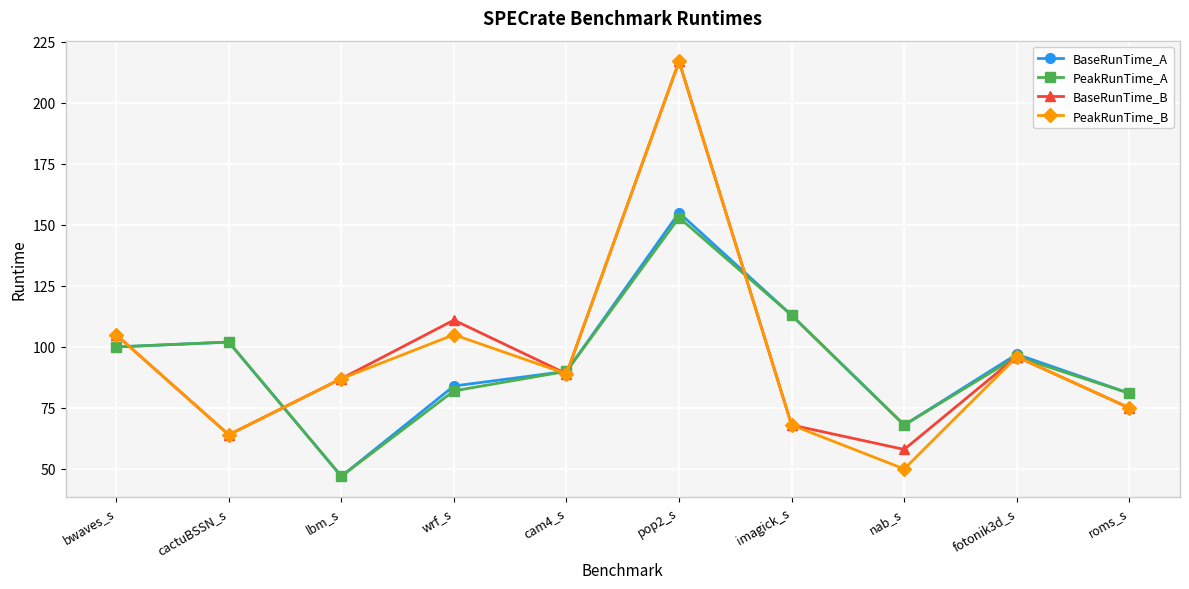

What is the label of the 5th point from the left?

cam4_s